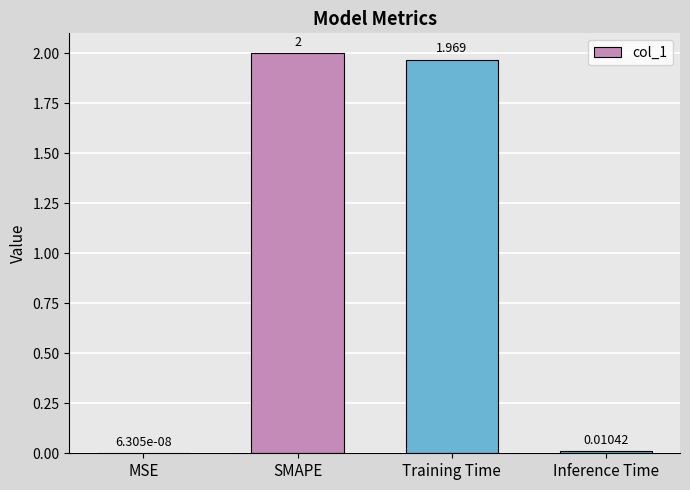

What is the sum of the values at SMAPE and MSE?

2.0